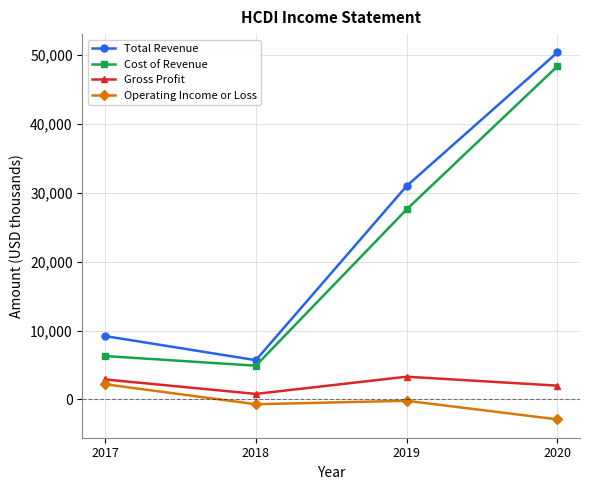

At how many categories does at least one series exceed 14819?

2